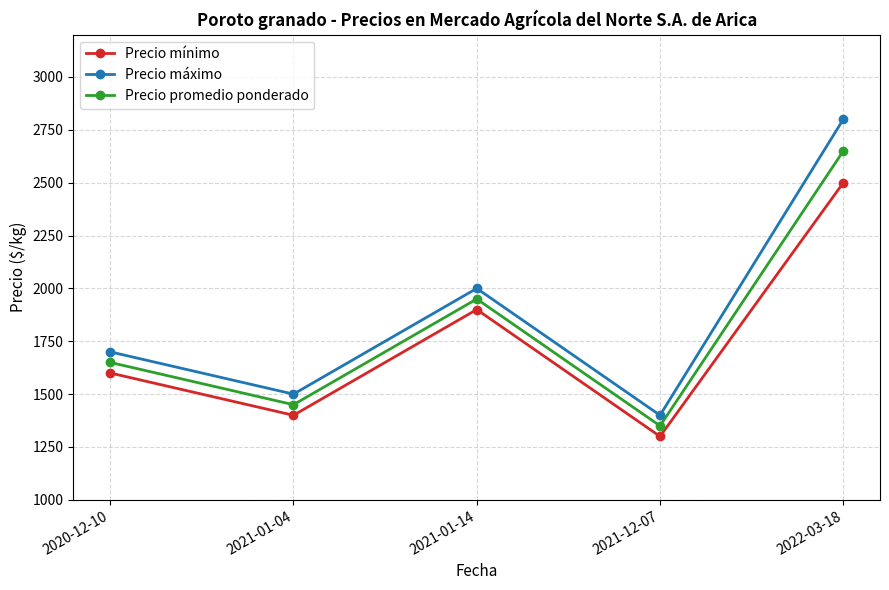

At 2022-03-18, list the series in order from smallest to largest.

Precio mínimo, Precio promedio ponderado, Precio máximo